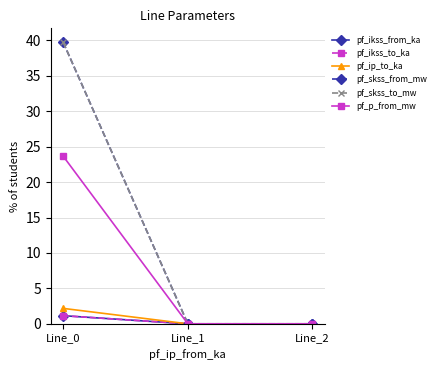

True or false: pf_skss_from_mw has a value of 13.5 at Line_1.

False